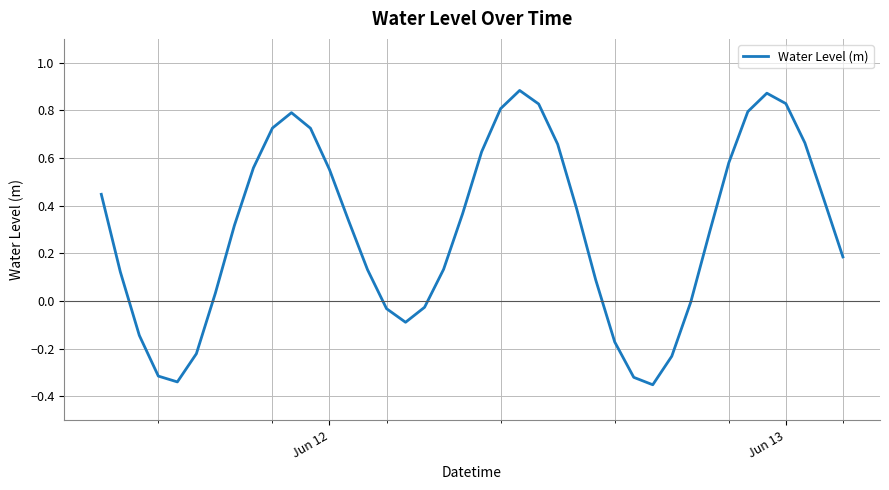

What is the difference between the second highest and second lowest values?

1.2